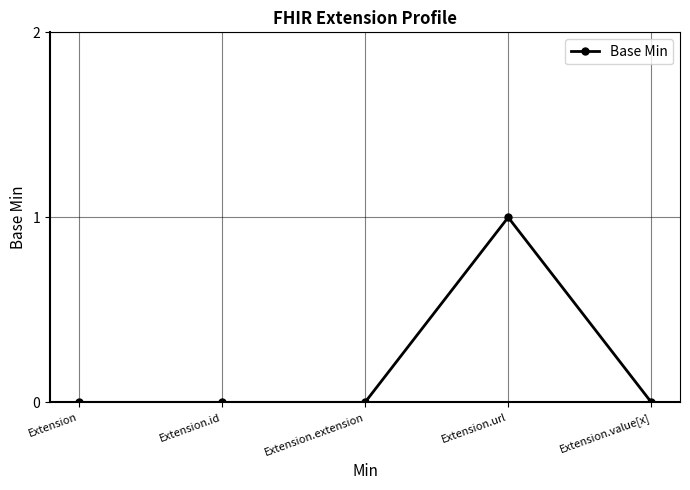

How many series are shown in this chart?

1